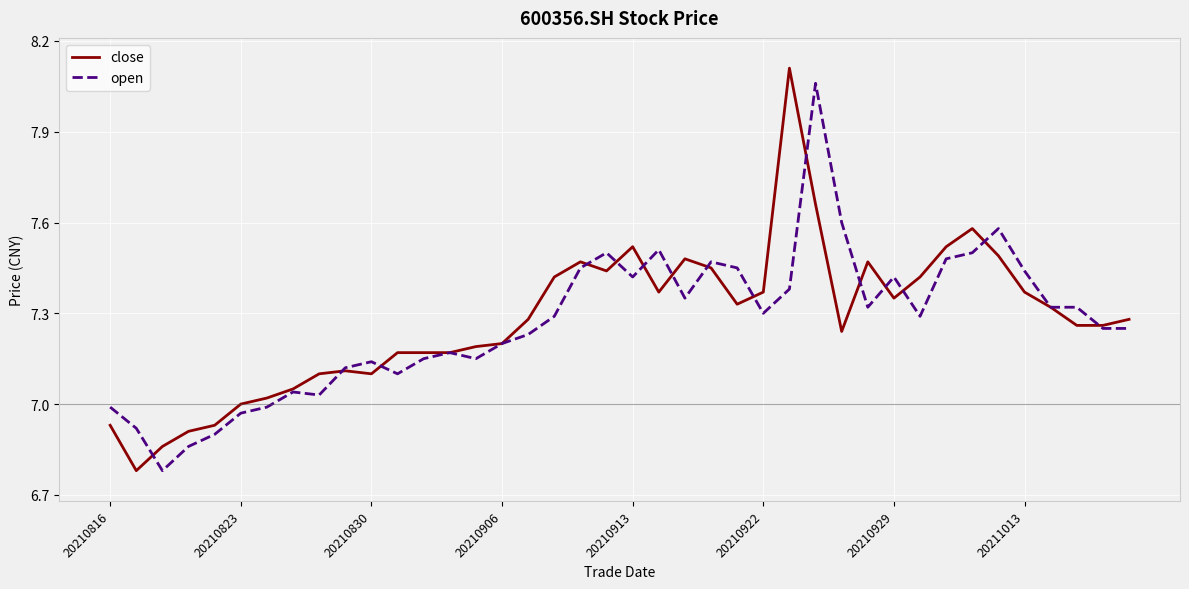

What are all the series names shown in the legend?

close, open